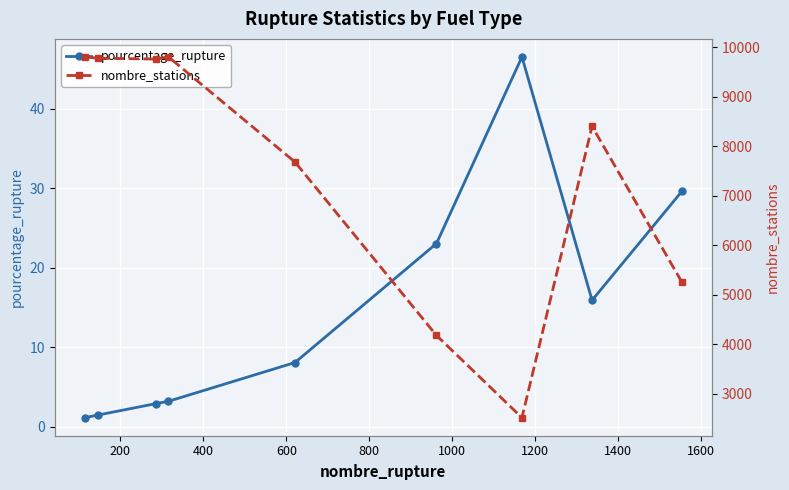

True or false: pourcentage_rupture and nombre_stations intersect in this chart.

False